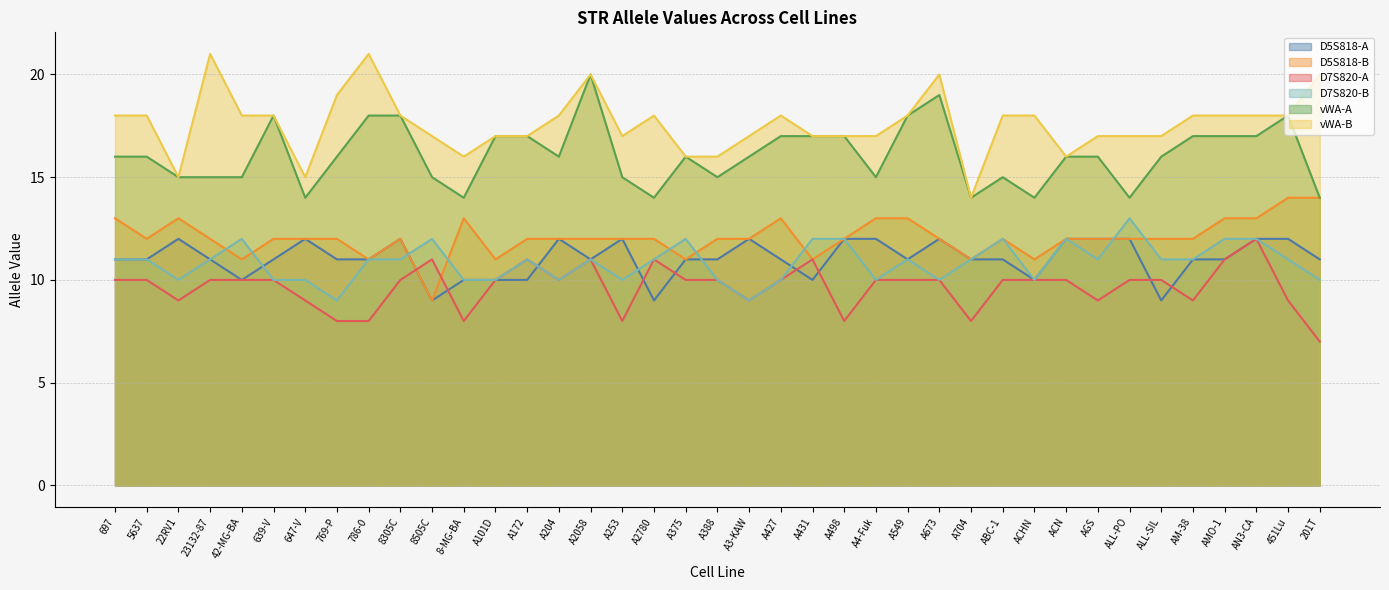

The value of D5S818-B at A2058 is 6. True or false?

False